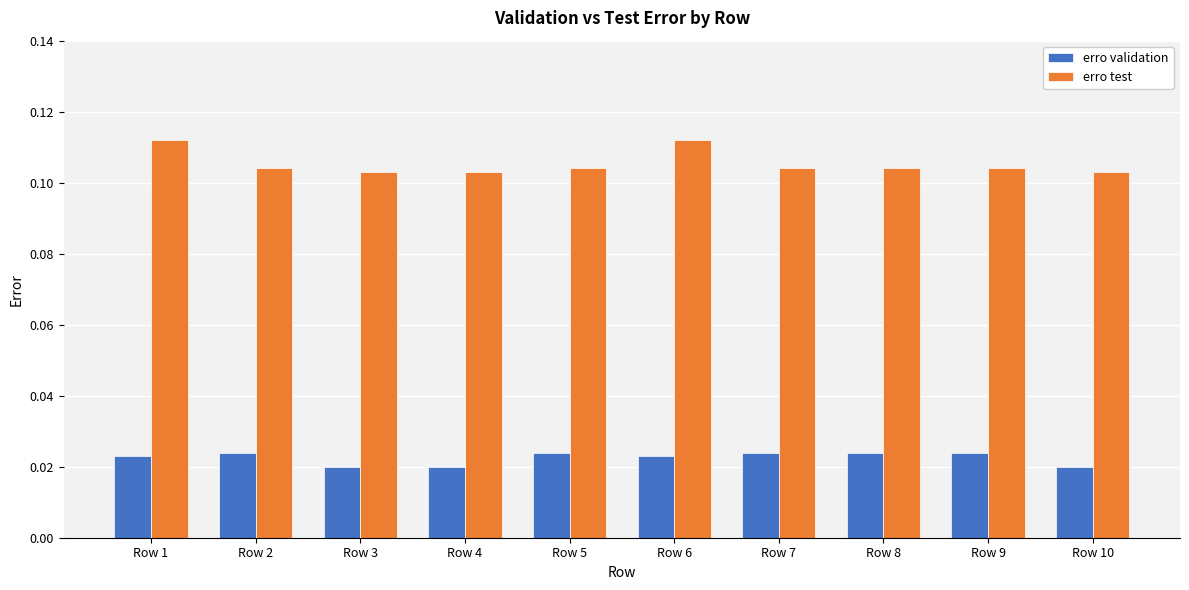

The value of erro test at Row 7 is 0.0. True or false?

False